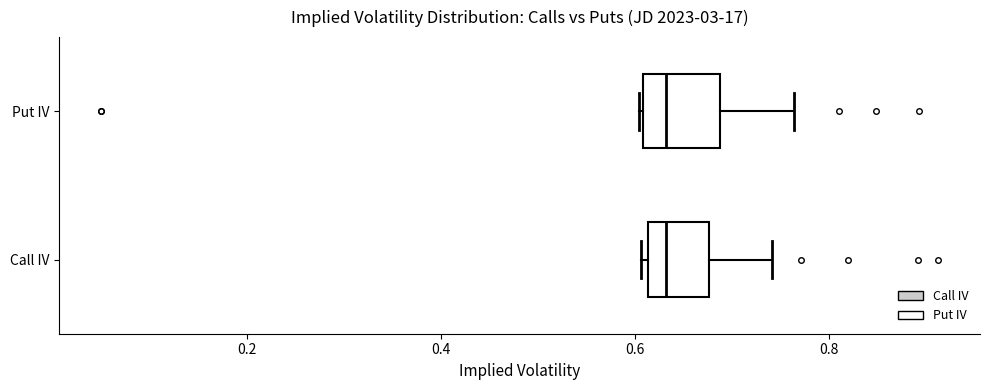

Reading bottom to top, transcribe this box plot: for each box, give where its median line is, the range the box spans, and where its two whiskers end, as read against the x-axis. The values are not printed on the chart, so give them approximately, as read against the axis.

Call IV: median 0.64, box 0.62 to 0.68, whiskers 0.60 to 0.74
Put IV: median 0.64, box 0.60 to 0.68, whiskers 0.60 to 0.76